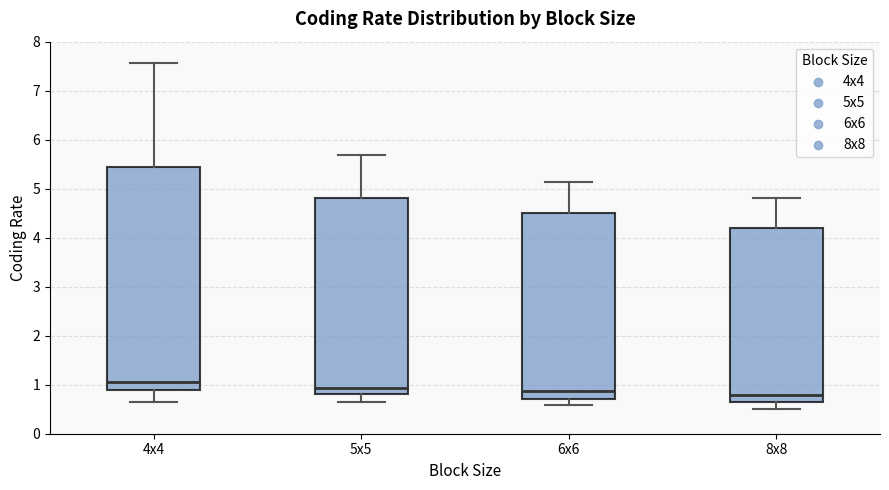

Which box is the tallest, from its lower edge to its upper edge?

4x4